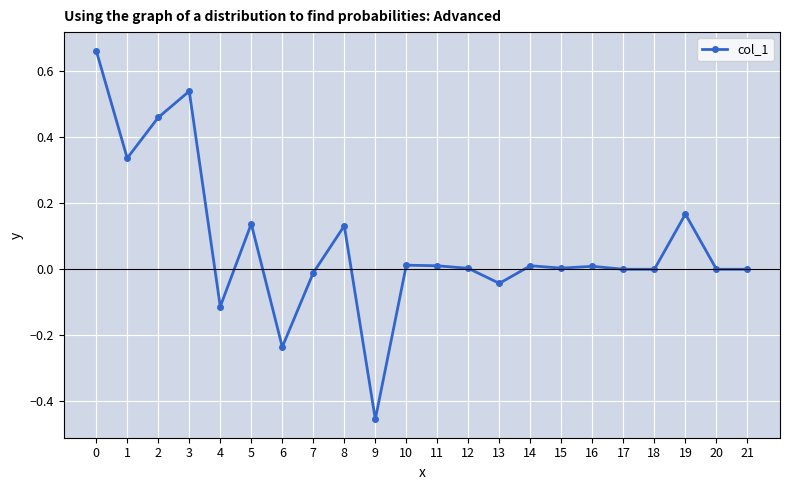

How many lines are shown in the chart?

1